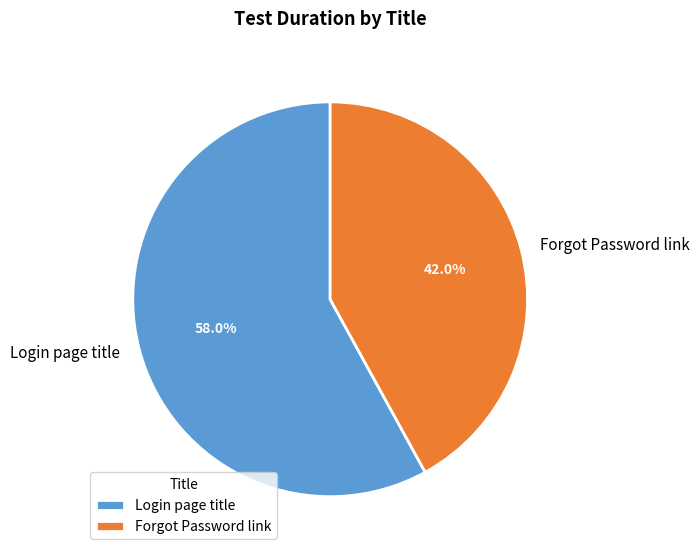

Is the sum of Login page title and Forgot Password link greater than half?

Yes